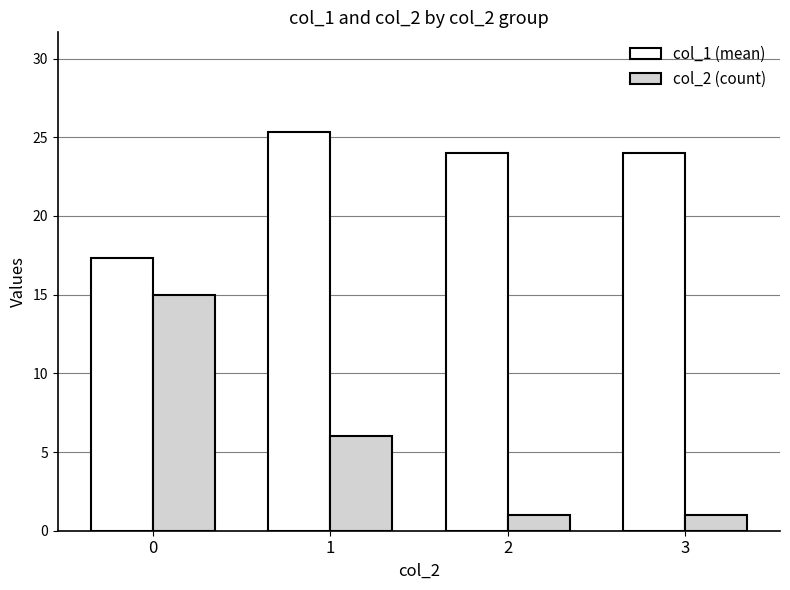

What is the greatest value displayed?

25.3